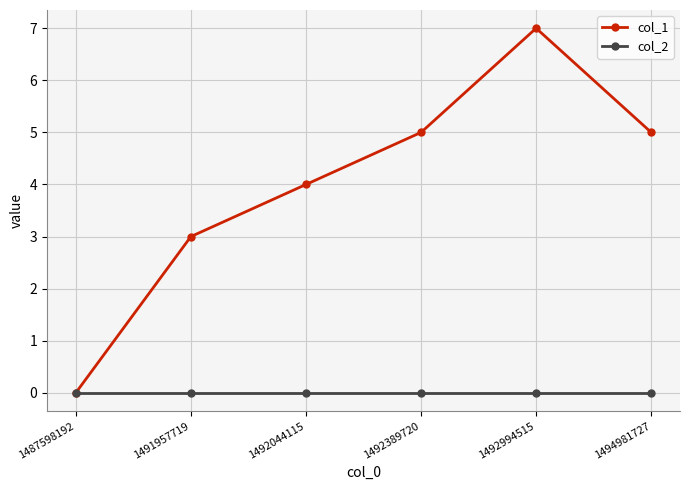

Reading right to left, extract all data points from this chart.

col_1: 5	7	5	4	3	0
col_2: 0	0	0	0	0	0